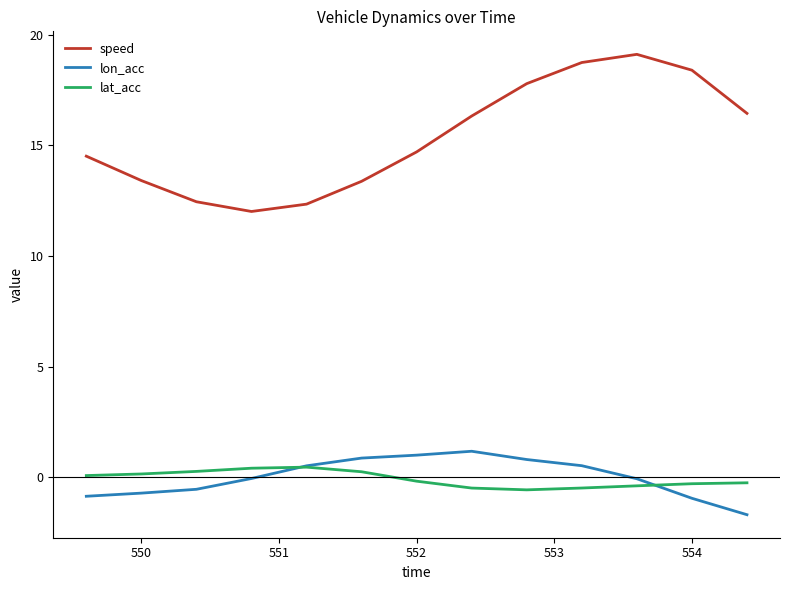

Does the chart display data point markers on the line(s)?

No